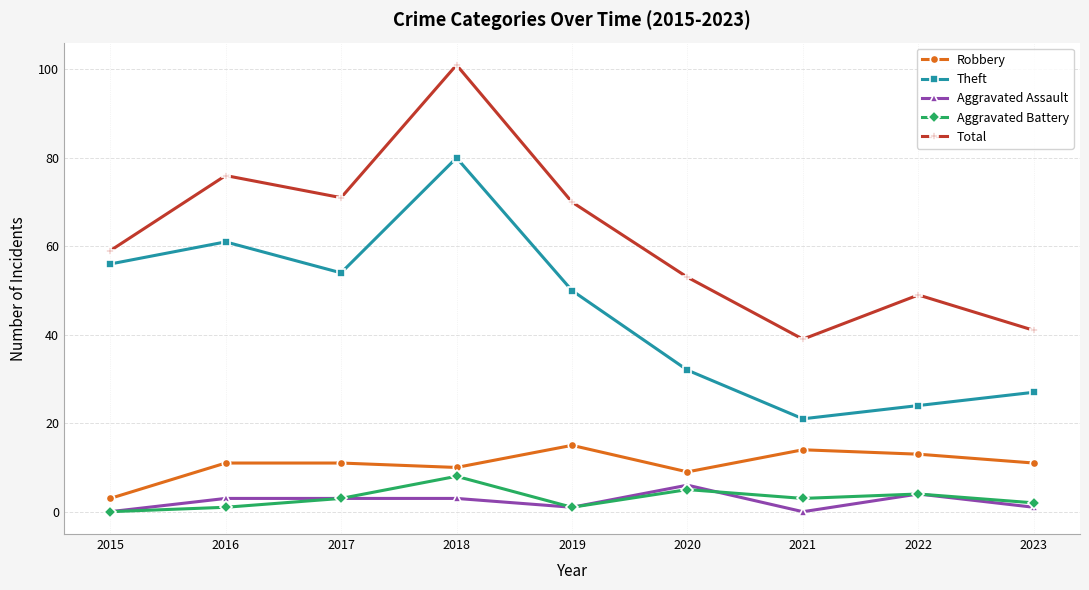

The value of Robbery at 2023 is 5. True or false?

False